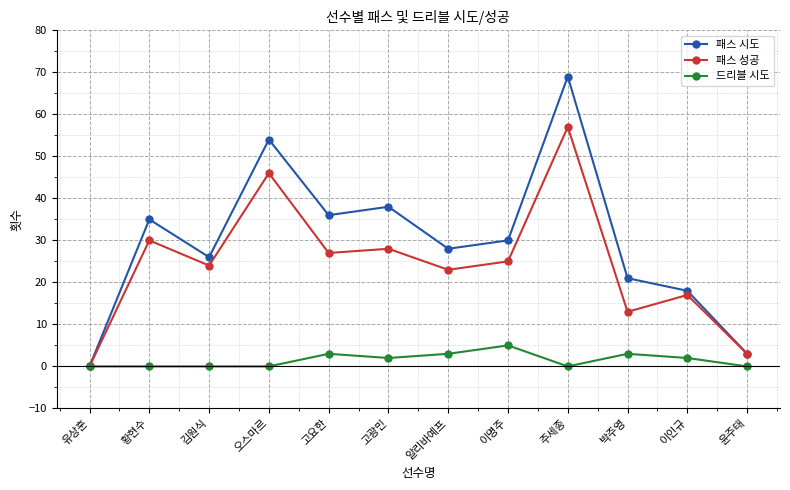

Where is the first local minimum for 패스 시도?

김원식